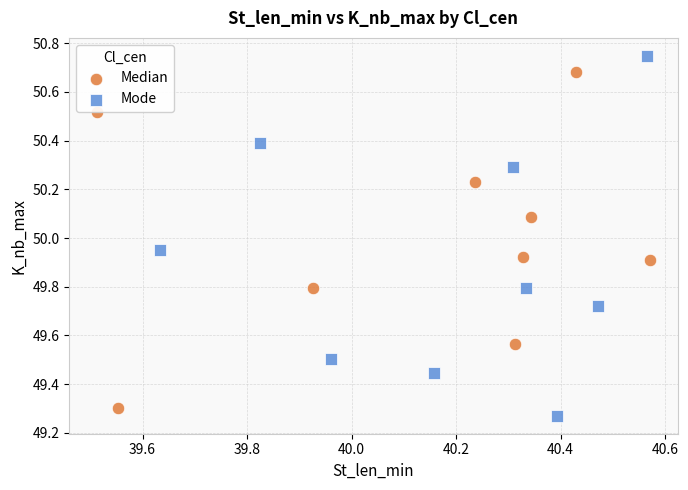

Which series reaches the maximum Y coordinate?

Mode